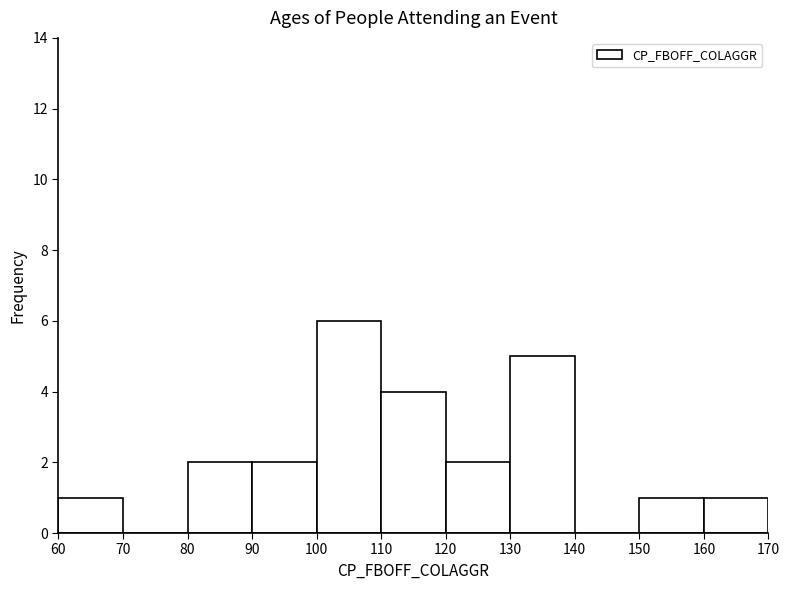

Reading left to right, list every bar in this chart as the range it spans on the x-axis followed by its height. The values are not printed on the chart, so give them approximately, as read against the axis.

60 to 70: 1
70 to 80: 0
80 to 90: 2
90 to 100: 2
100 to 110: 6
110 to 120: 4
120 to 130: 2
130 to 140: 5
140 to 150: 0
150 to 160: 1
160 to 170: 1